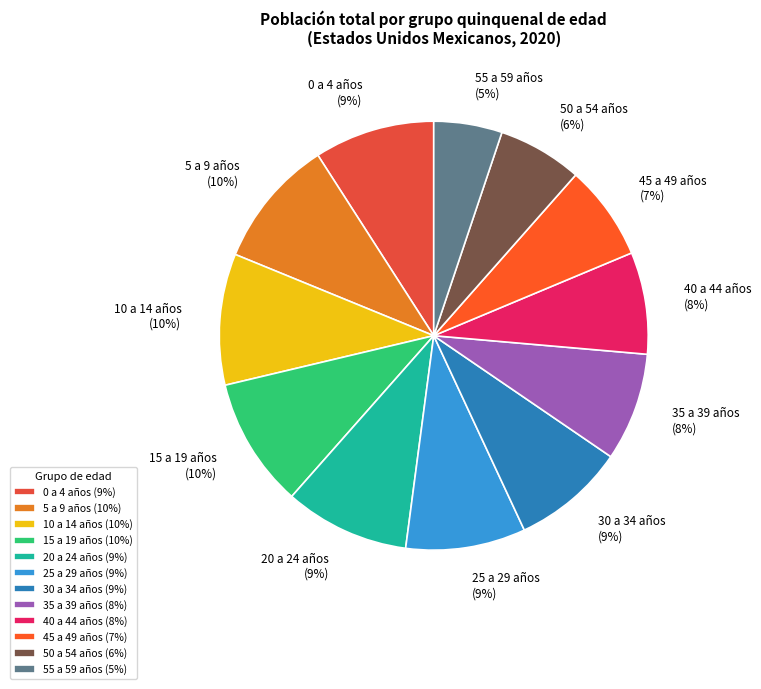

True or false: 20 a 24 años accounts for 1% of the total.

False